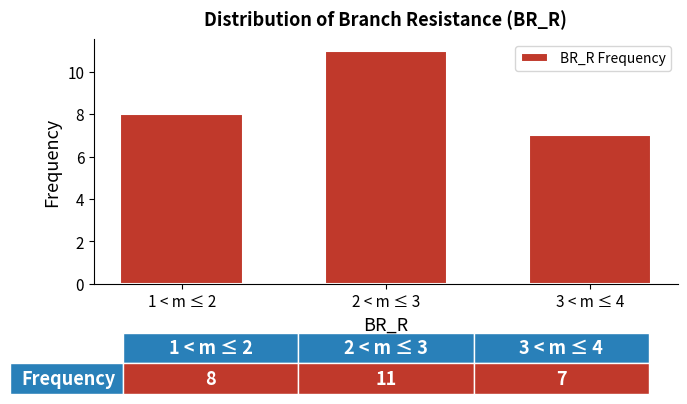

Reading left to right, list all the values displayed in this chart.

1 < m ≤ 2=8	2 < m ≤ 3=11	3 < m ≤ 4=7